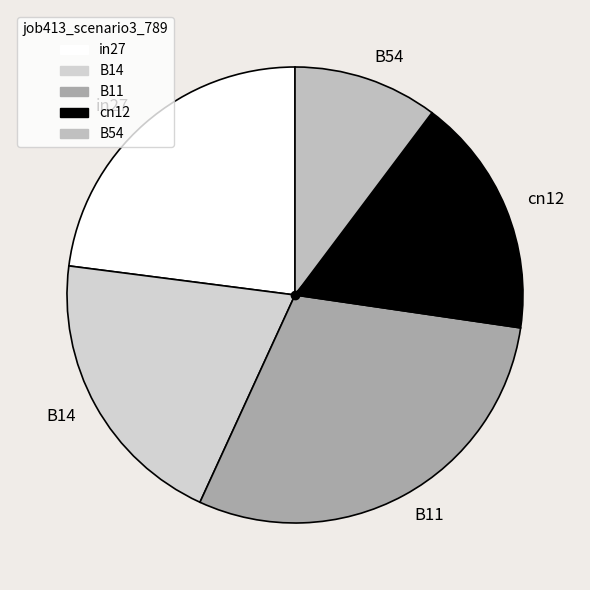

Rank the categories by value from lowest to highest.

B54, cn12, B14, in27, B11